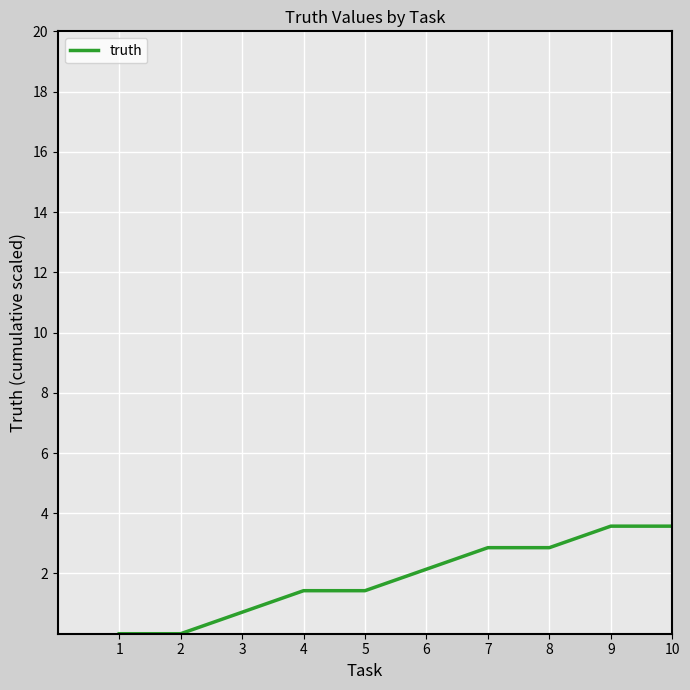

Where does the data first go above 2?

6